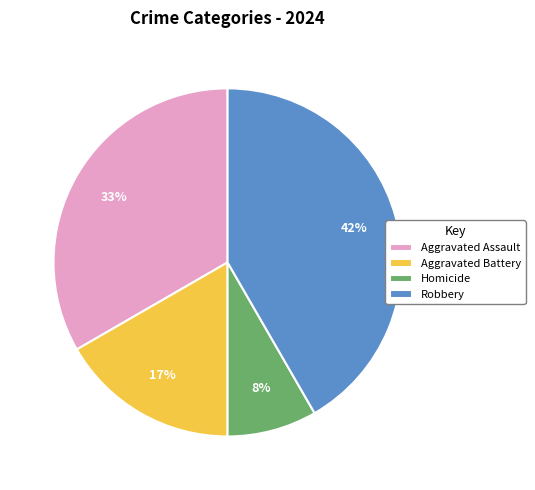

To the nearest percent, what is the combined percentage of Homicide and Aggravated Battery?

25%